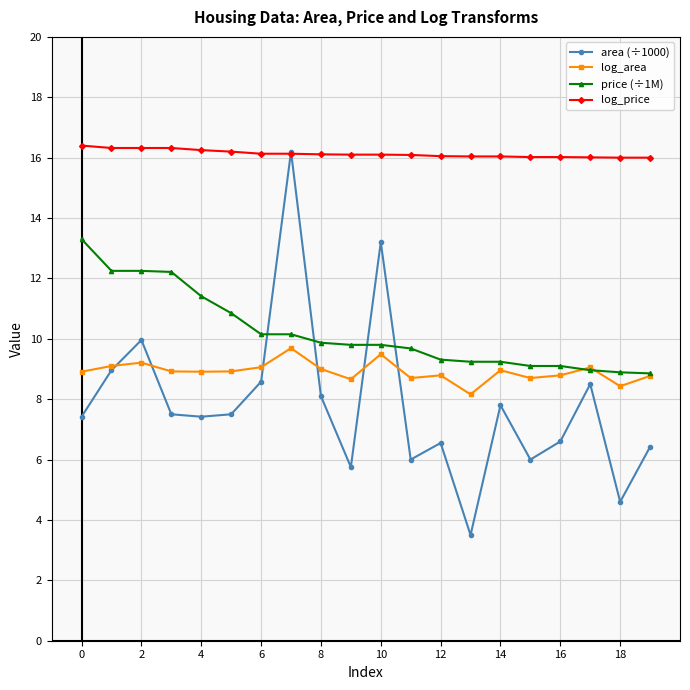

True or false: log_area has more than 1 interior local peaks.

True